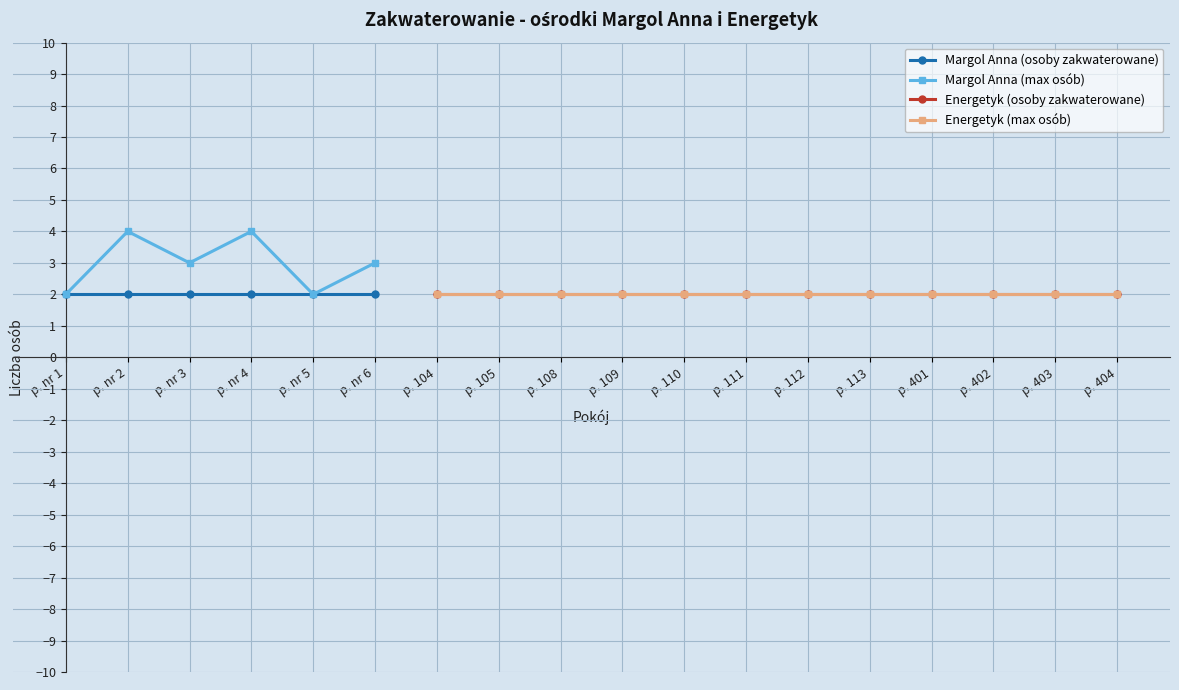

What is the label of the 4th point from the right?

p. 401